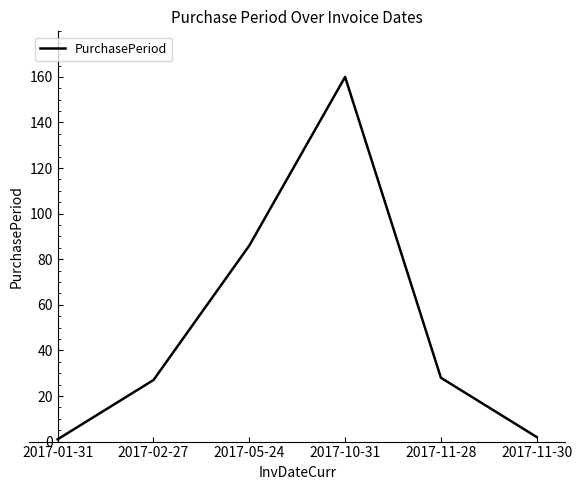

What is the difference between the values at 2017-02-27 and 2017-11-28?

1